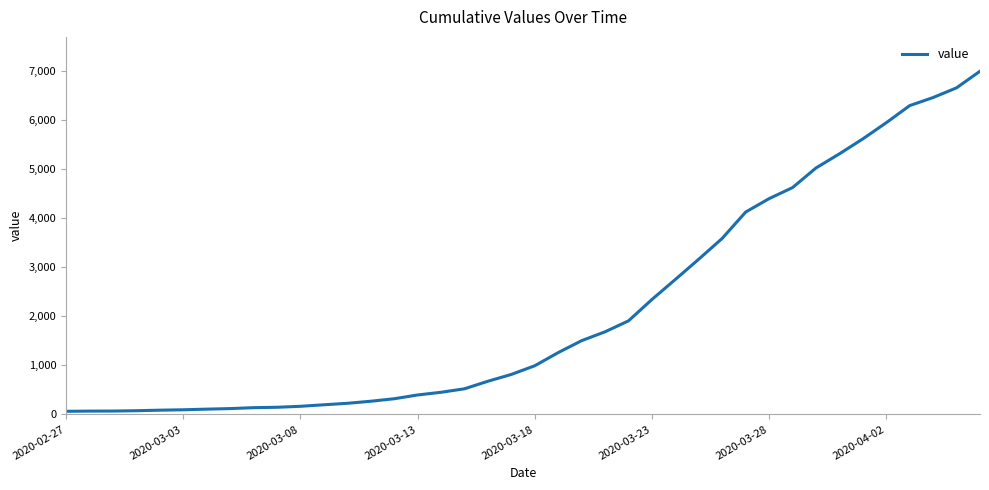

How many distinct data groups are displayed?

1